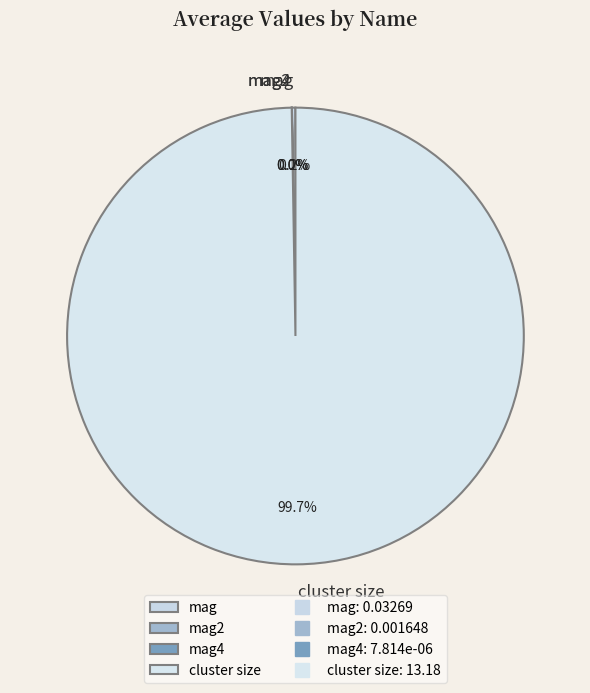

Which slice represents more than half of the pie?

cluster size